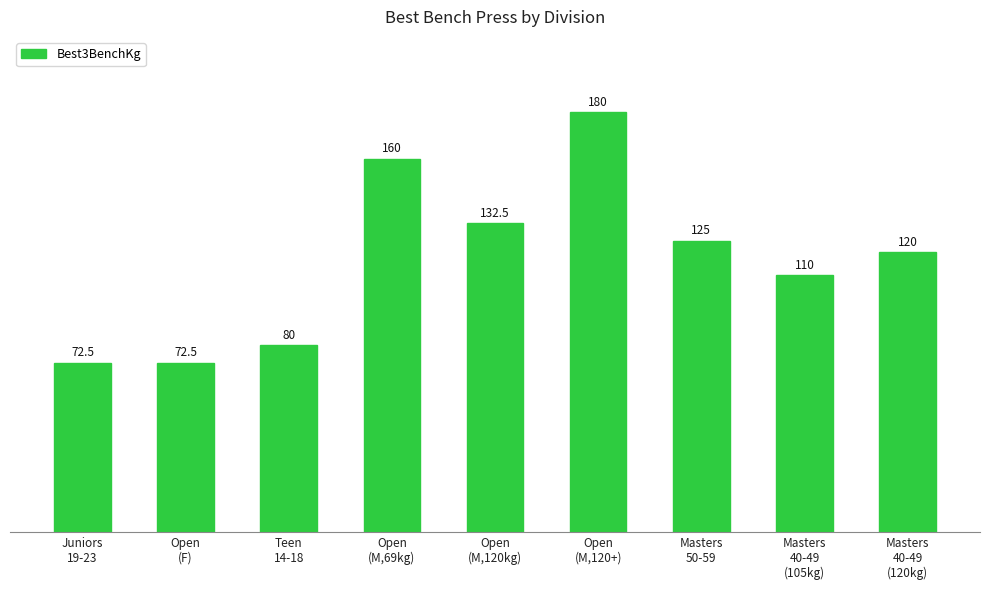

What is the maximum value shown in the chart?

180.0